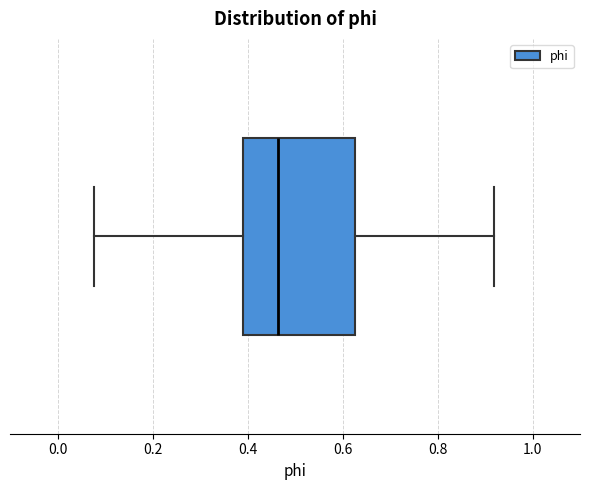

Where does the left whisker of the box end on the x-axis? The values are not printed on the chart, so give them approximately, as read against the axis.

0.08